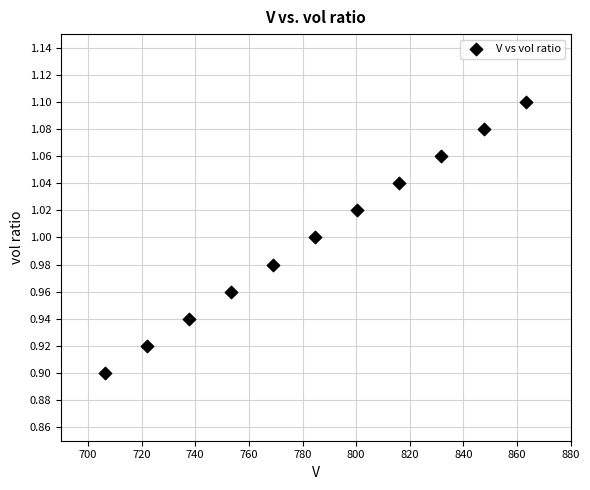

What is the average X value?

784.7